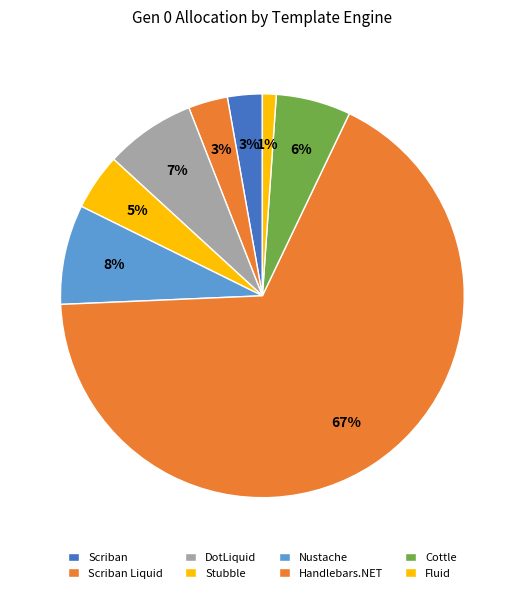

Count the number of slices in the pie.

8